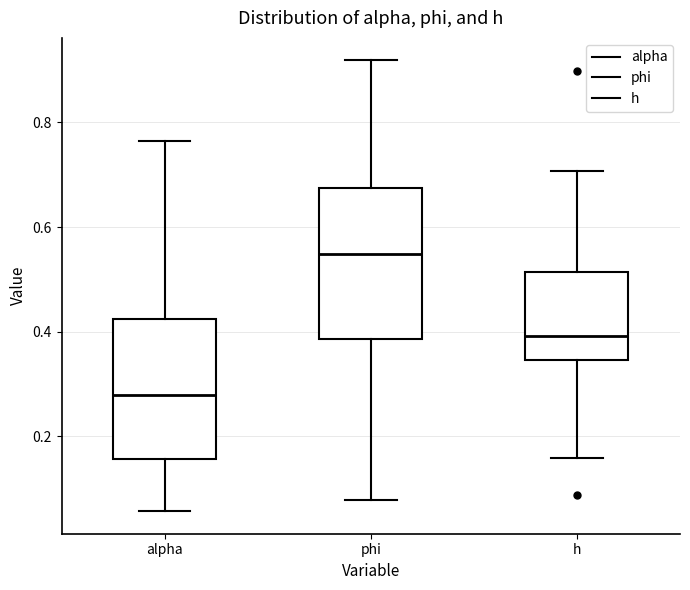

Reading left to right, transcribe this box plot: for each box, give where its median line is, the range the box spans, and where its two whiskers end, as read against the y-axis. The values are not printed on the chart, so give them approximately, as read against the axis.

alpha: median 0.28, box 0.16 to 0.42, whiskers 0.06 to 0.76
phi: median 0.54, box 0.38 to 0.68, whiskers 0.08 to 0.92
h: median 0.40, box 0.34 to 0.52, whiskers 0.16 to 0.70